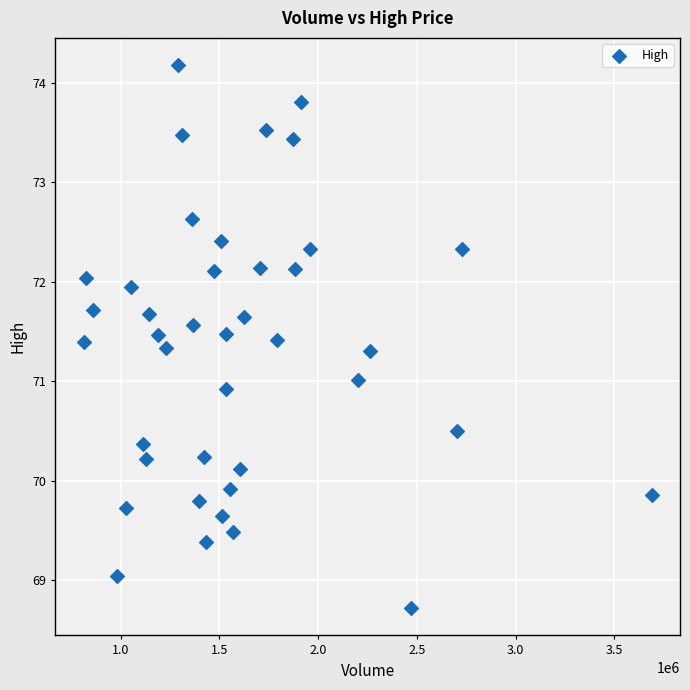

What is the range of X values (max minus min)?

2875281.0